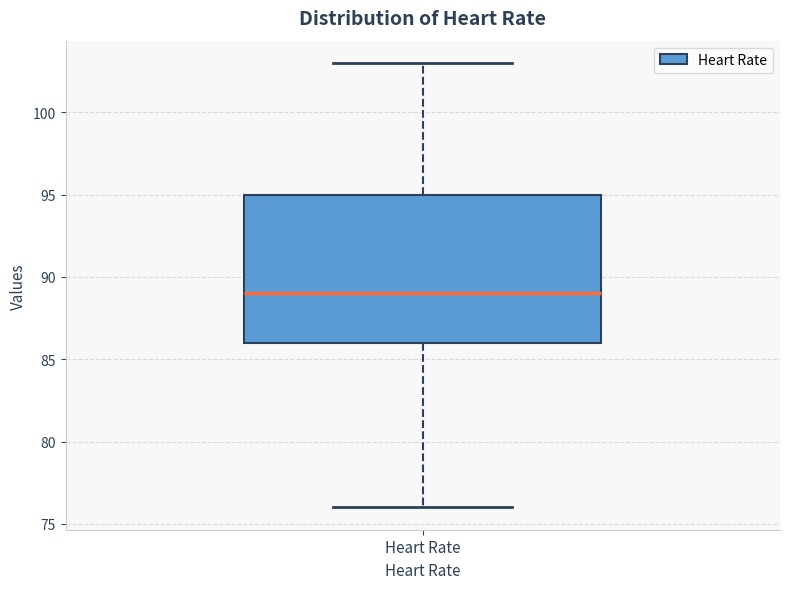

Where is the lower edge of the box for Heart Rate on the y-axis? The values are not printed on the chart, so give them approximately, as read against the axis.

86